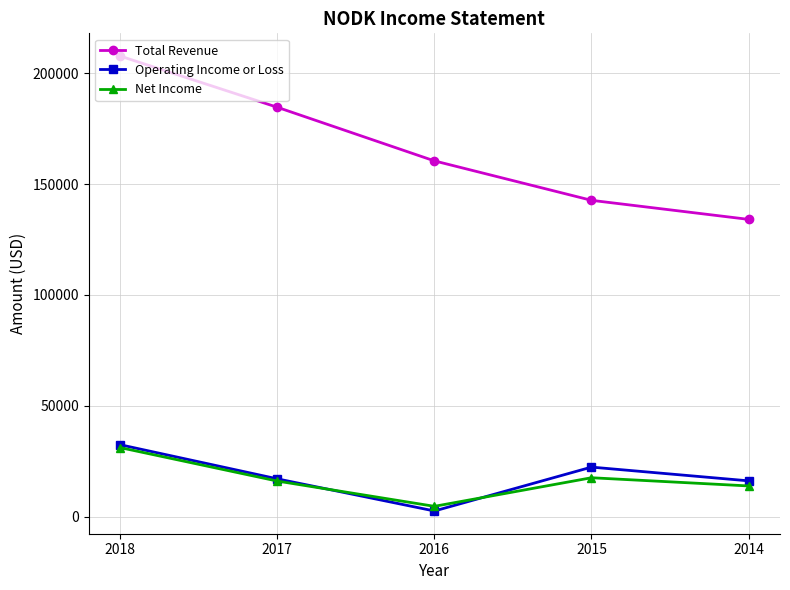

What are all the series names shown in the legend?

Total Revenue, Operating Income or Loss, Net Income